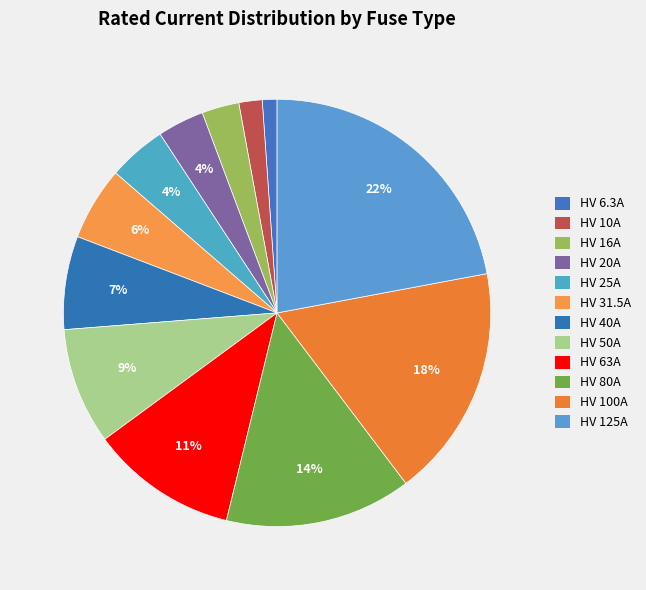

How many slices are in this pie chart?

12